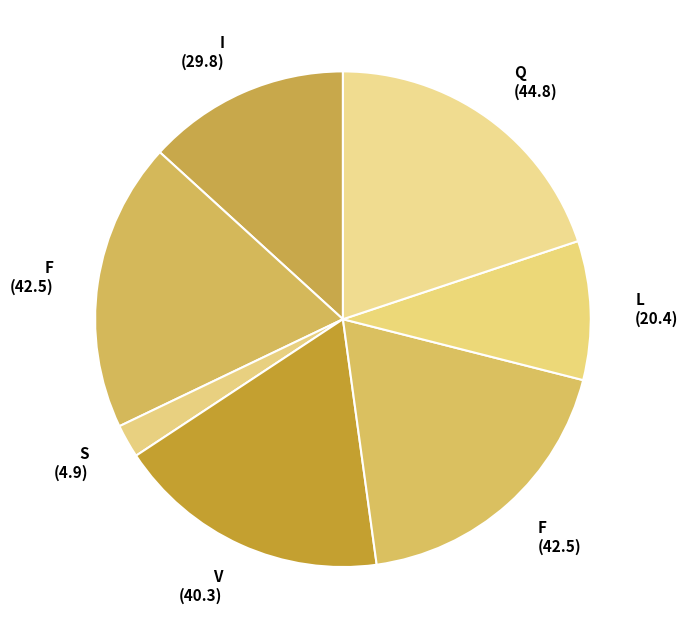

How many segments does this pie chart have?

7